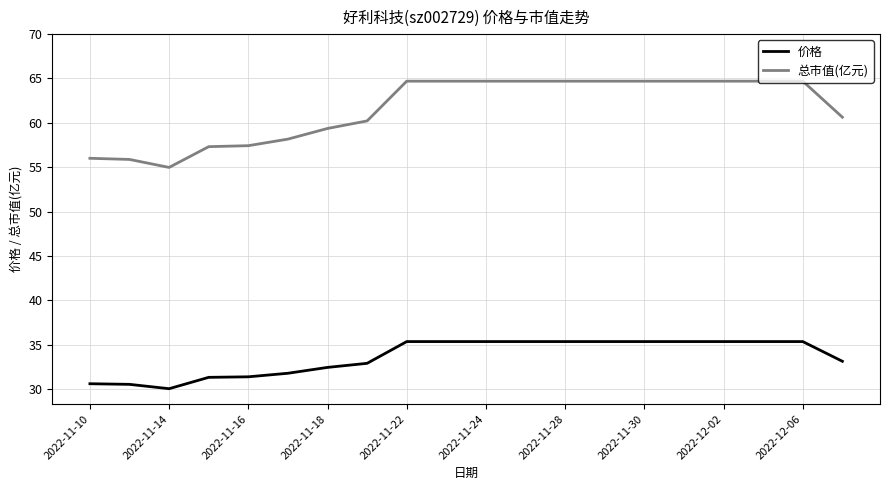

What is the maximum value shown in the chart?

64.7